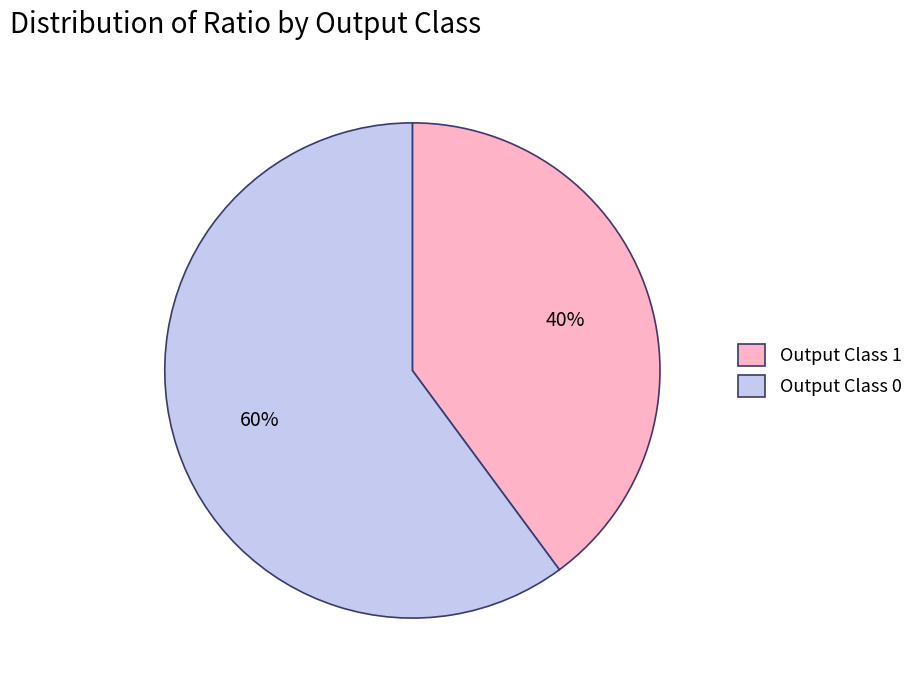

To the nearest percent, what is the difference between the largest and smallest slice percentages?

20%